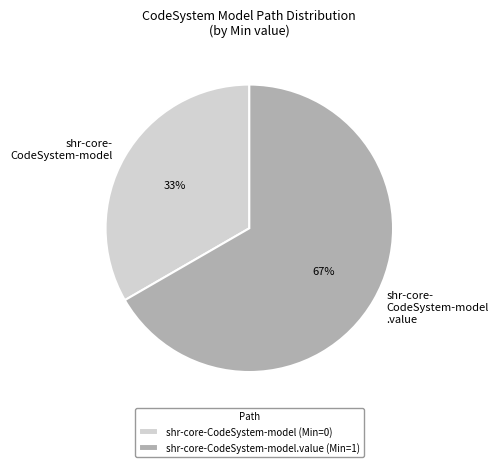

The shr-core- CodeSystem-model .value slice represents 58% of the pie. True or false?

False